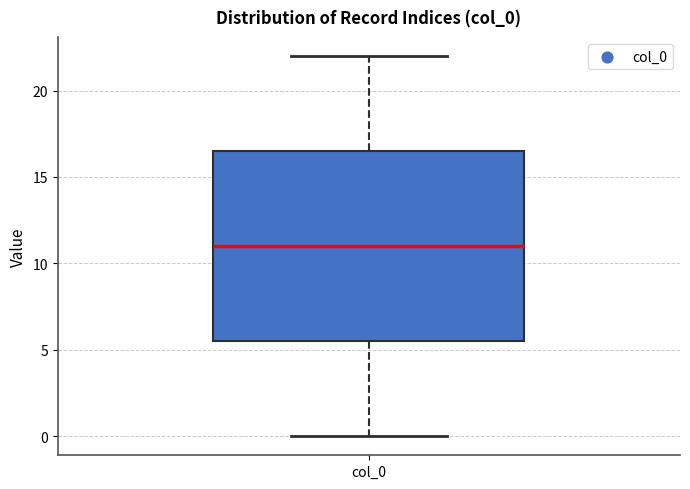

Read this box plot against the y-axis: the position of the median line, the range covered by the box, and the ends of both whiskers. The values are not printed on the chart, so give them approximately, as read against the axis.

median 11.0, box 5.5 to 16.5, whiskers 0.0 to 22.0